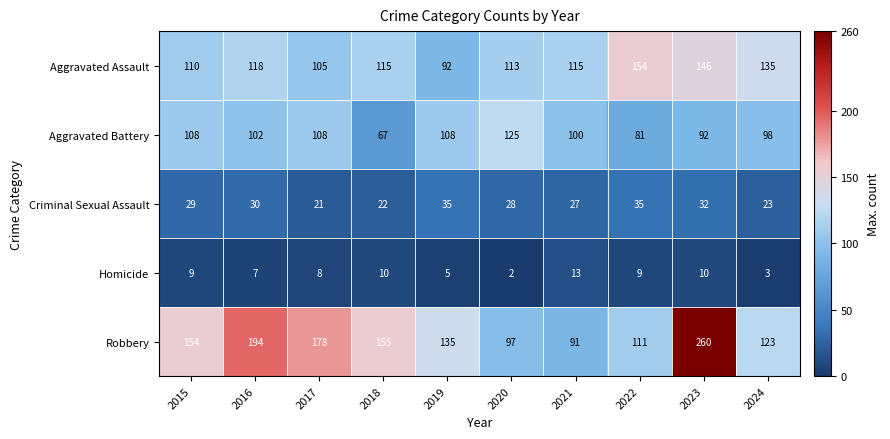

At how many categories does at least one series exceed 208?

1